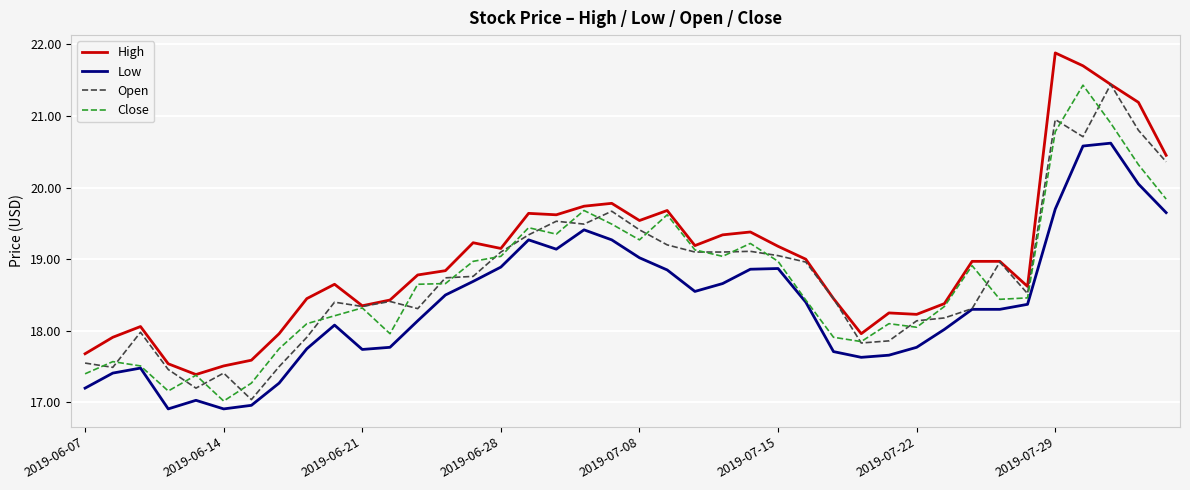

What are all the series names shown in the legend?

High, Low, Open, Close